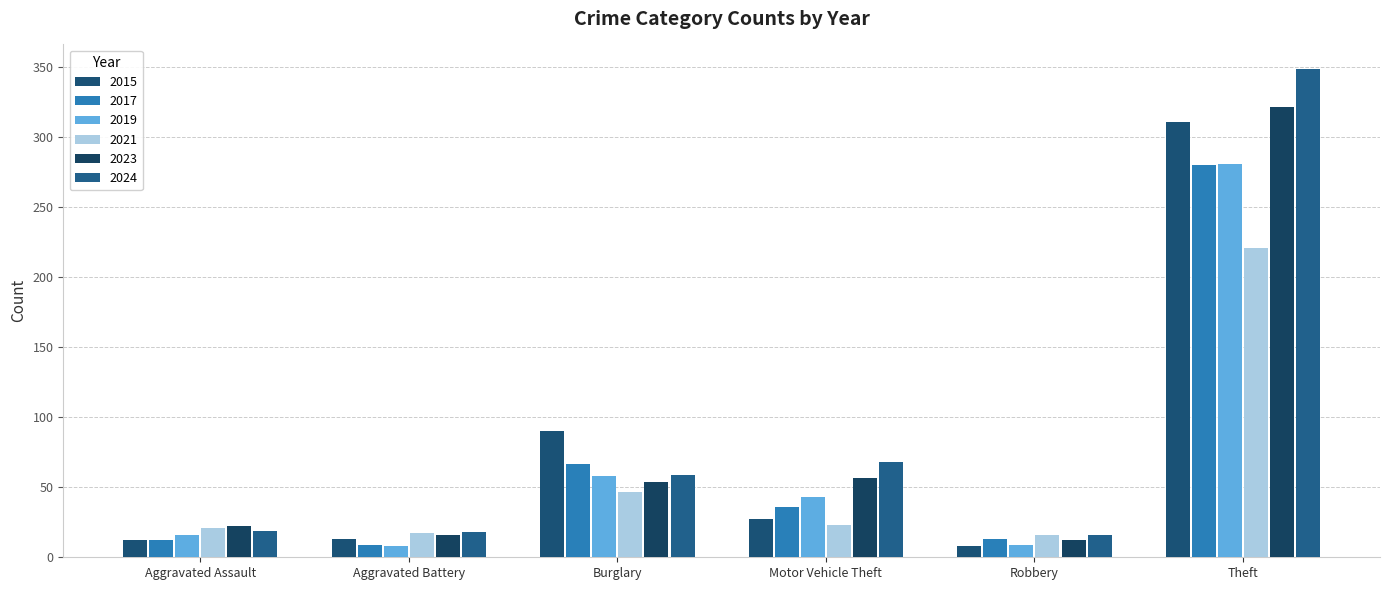

What is the maximum value shown in the chart?

349